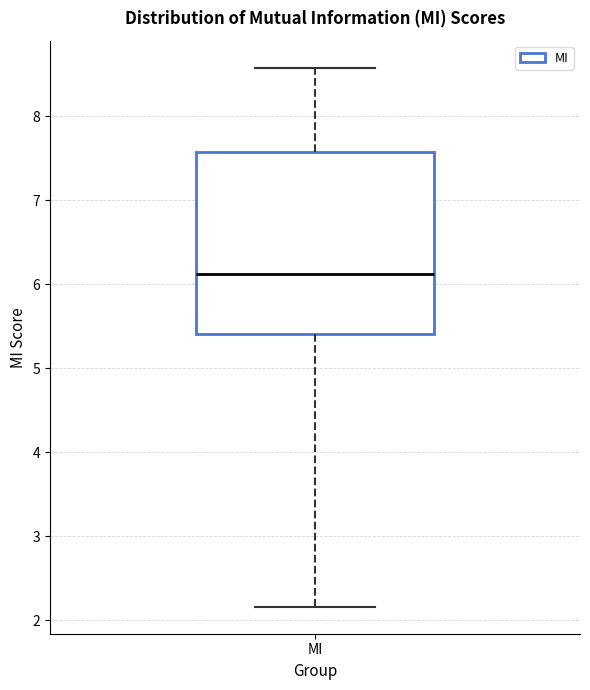

Where does the lower whisker of the box for MI end on the y-axis? The values are not printed on the chart, so give them approximately, as read against the axis.

2.2